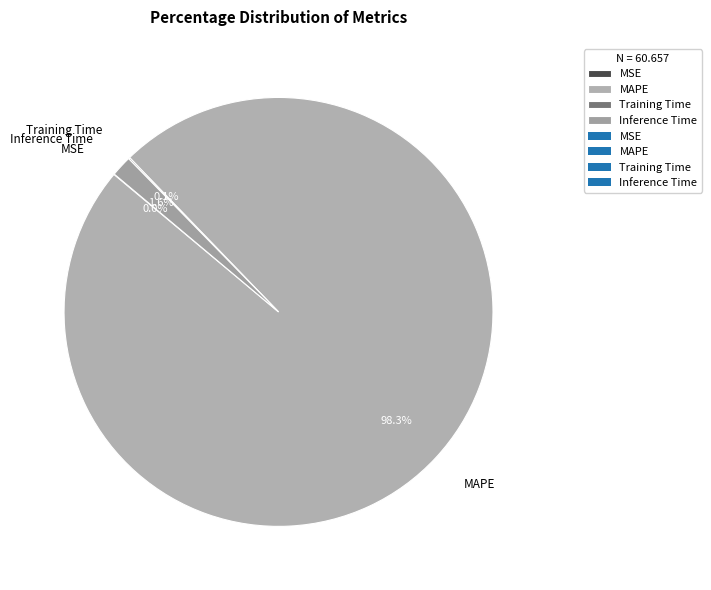

Which slice represents more than half of the pie?

MAPE